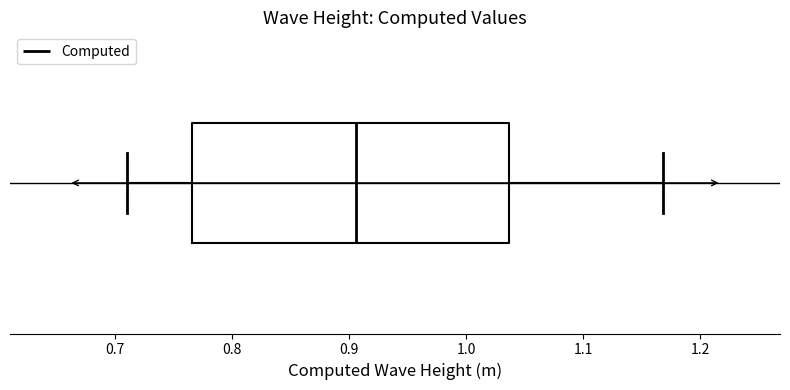

Transcribe this box plot: give where the median line is, the range the box spans, and where the two whiskers end, as read against the x-axis. The values are not printed on the chart, so give them approximately, as read against the axis.

median 0.91, box 0.77 to 1.04, whiskers 0.71 to 1.17